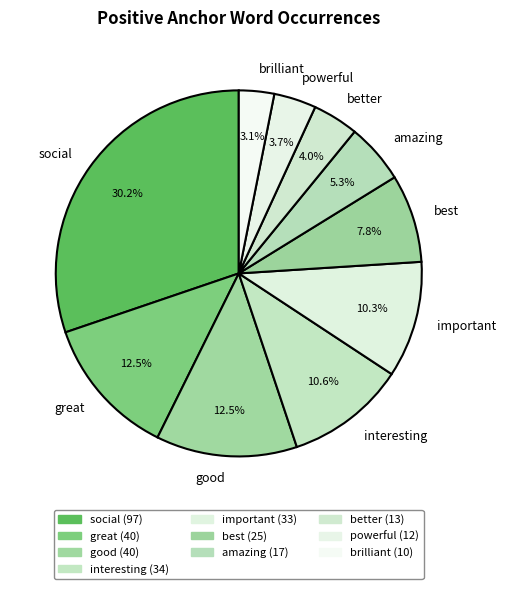

To the nearest percent, what is the difference between the largest and smallest slice percentages?

27%